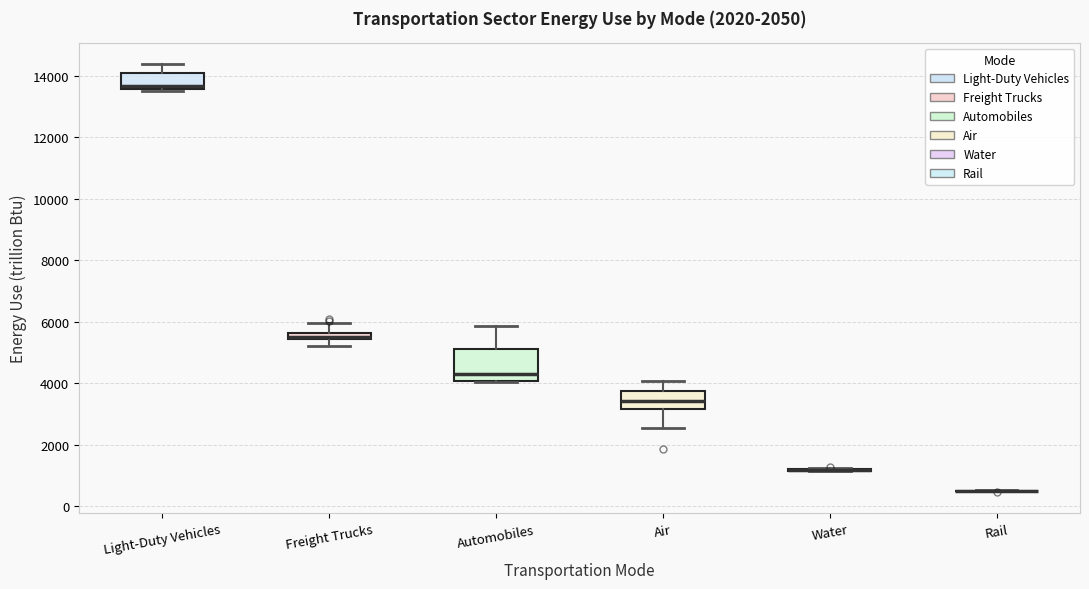

Comparing the boxes themselves (not the whiskers), which one is the tallest?

Automobiles